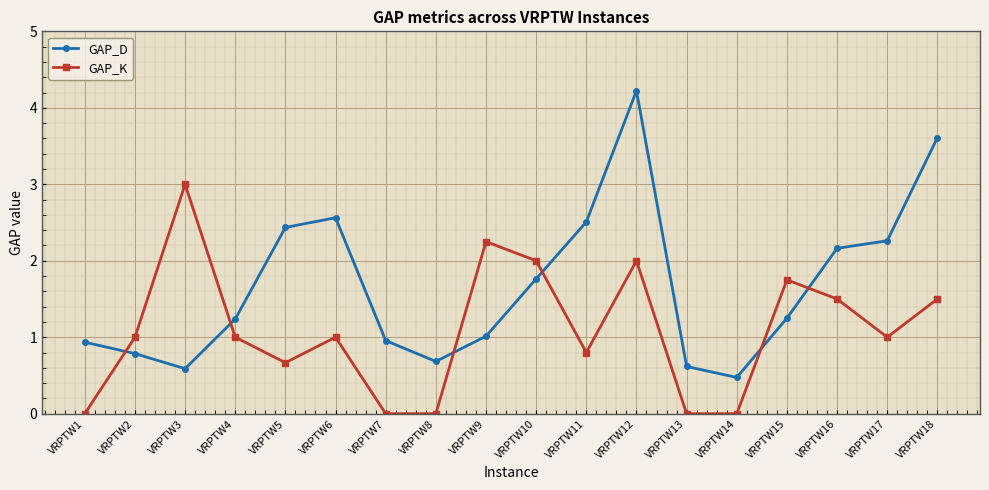

How many interior local peaks does the GAP_K series have?

5